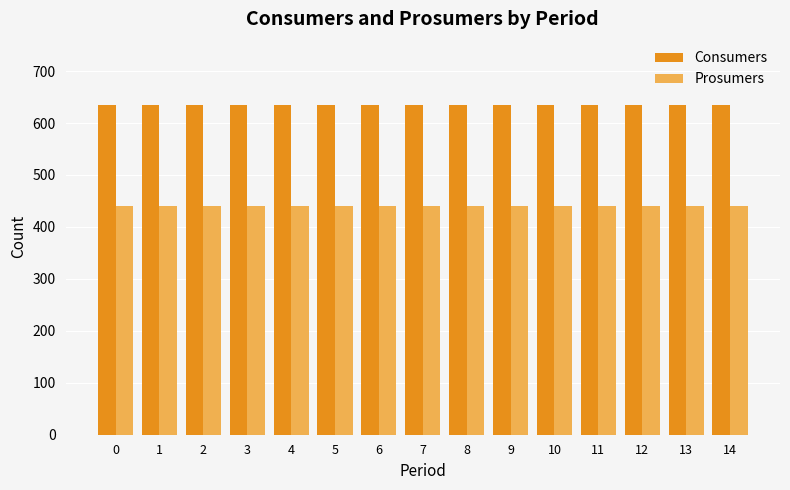

What is the greatest value displayed?

635